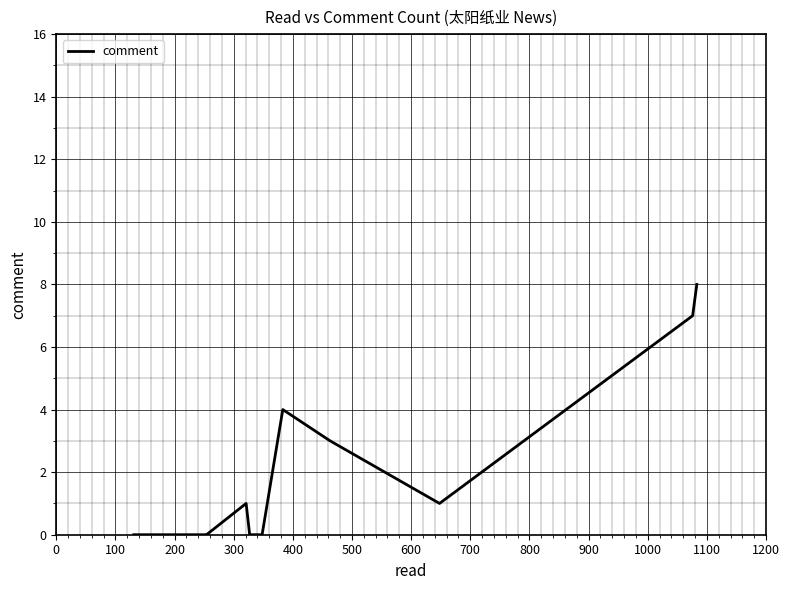

What is the difference between the second highest and second lowest values?

7